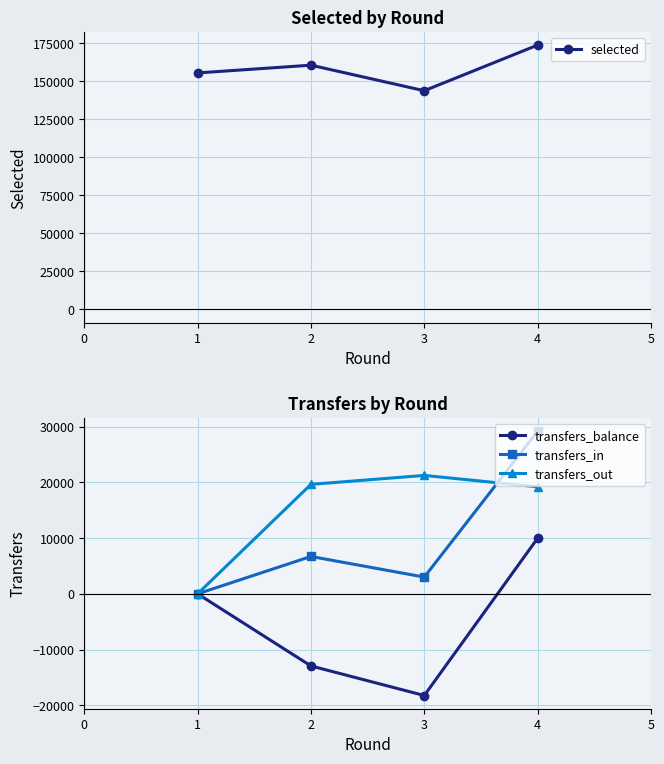

True or false: transfers_out and transfers_balance cross at least once.

False